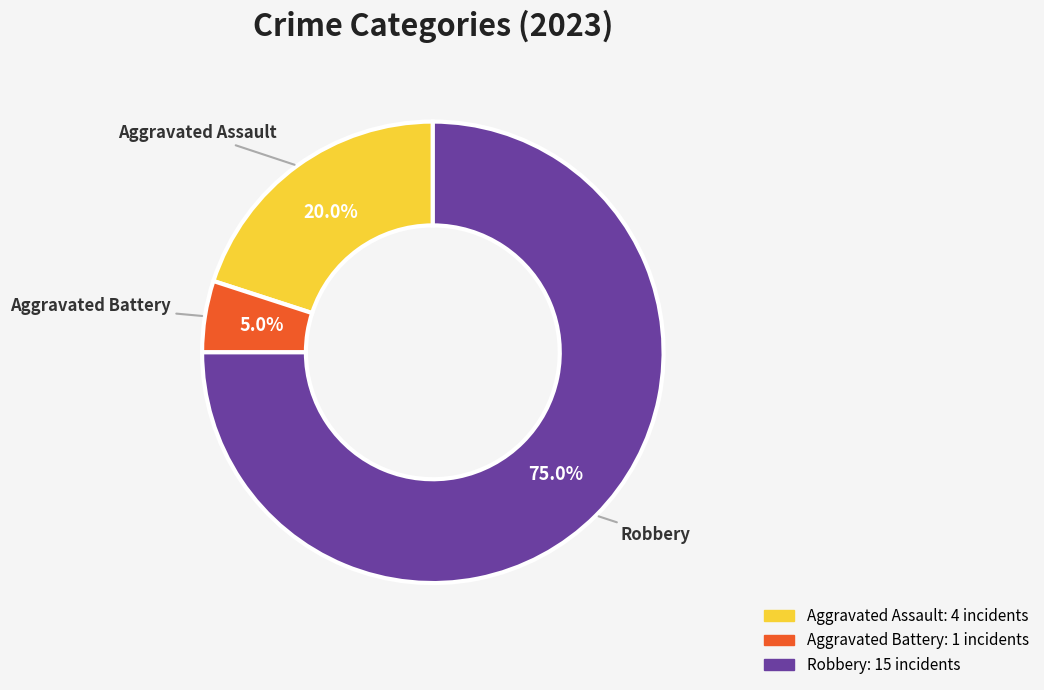

Is there any slice that represents more than half of the pie?

Yes